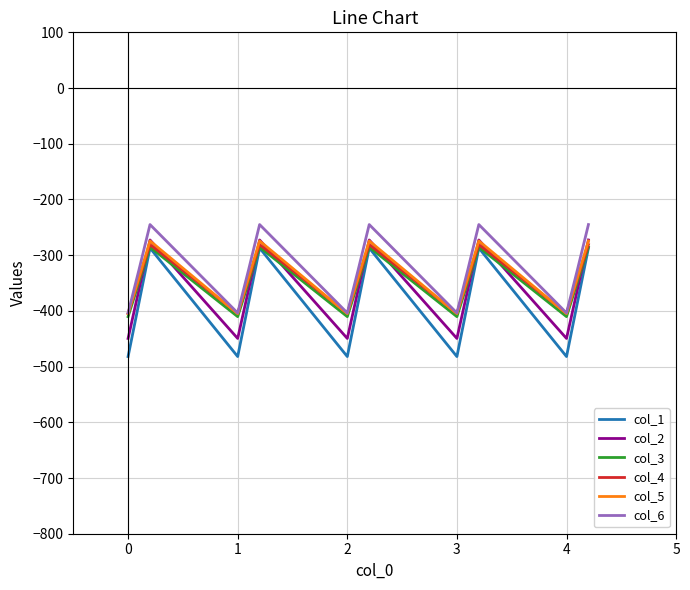

How many categories are shown in the chart?

15